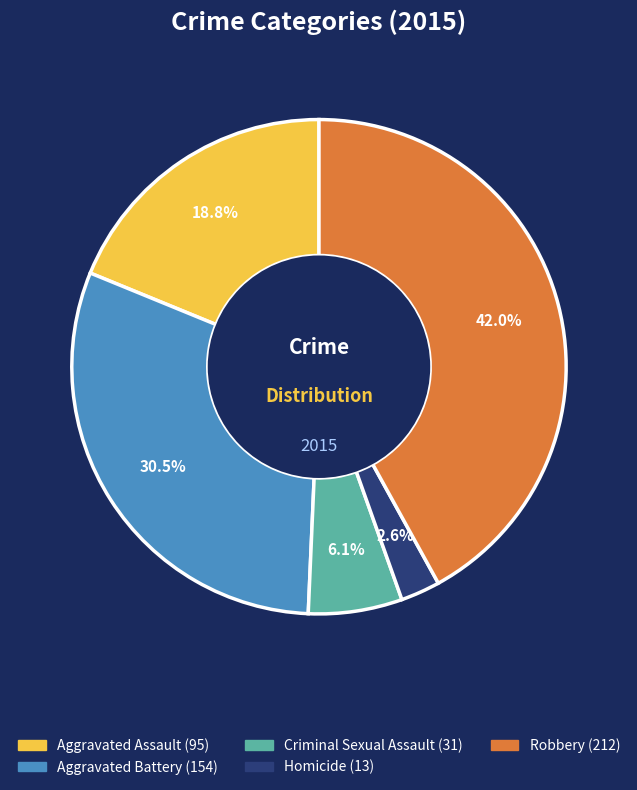

Rank the categories by value from highest to lowest.

Robbery, Aggravated Battery, Aggravated Assault, Criminal Sexual Assault, Homicide